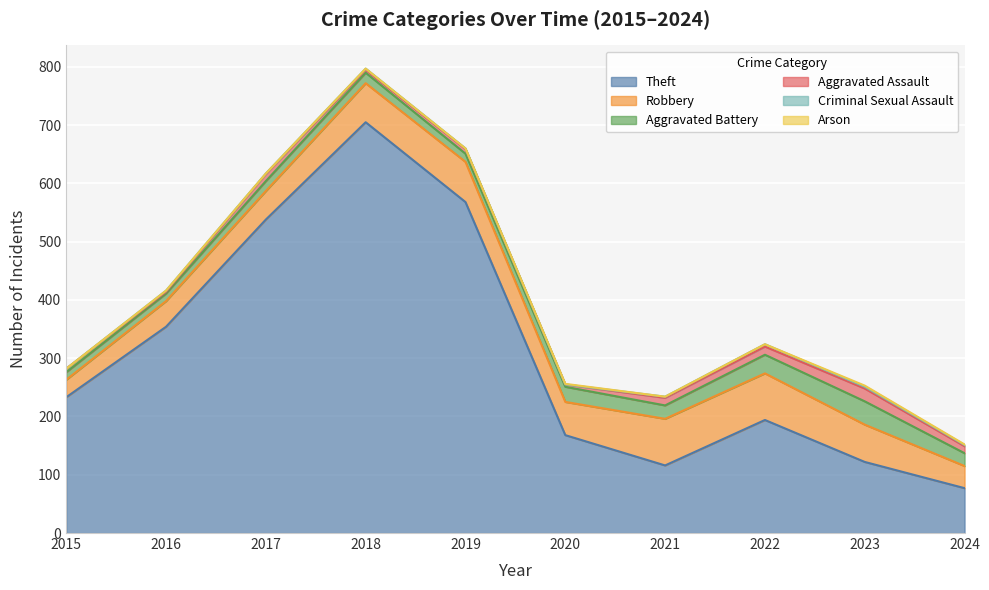

Which category has the highest value across all series?

2018